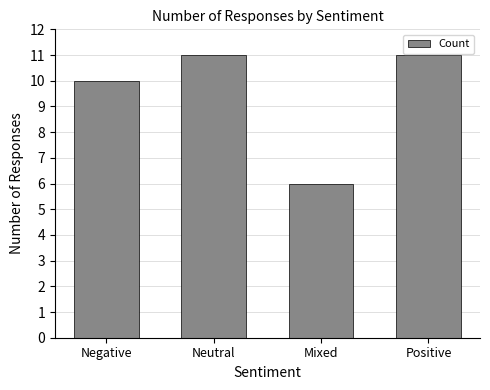

Reading right to left, extract all data points from this chart.

11	6	11	10